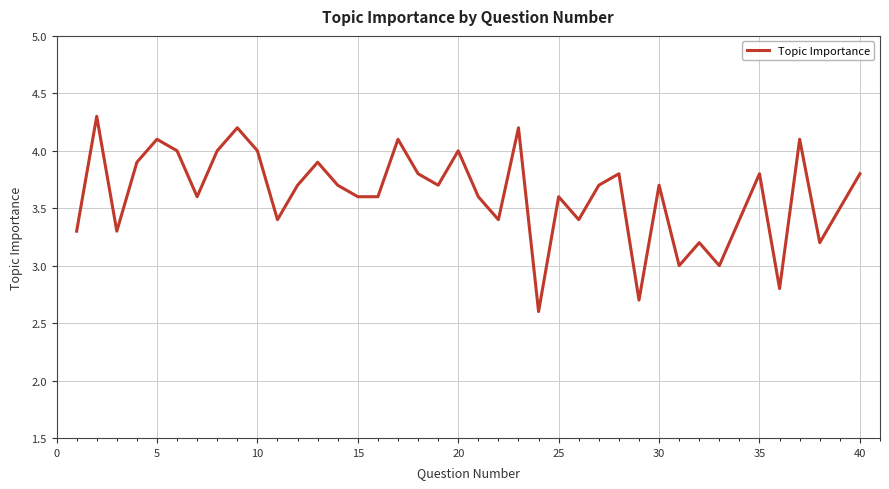

What is the maximum value shown in the chart?

4.3